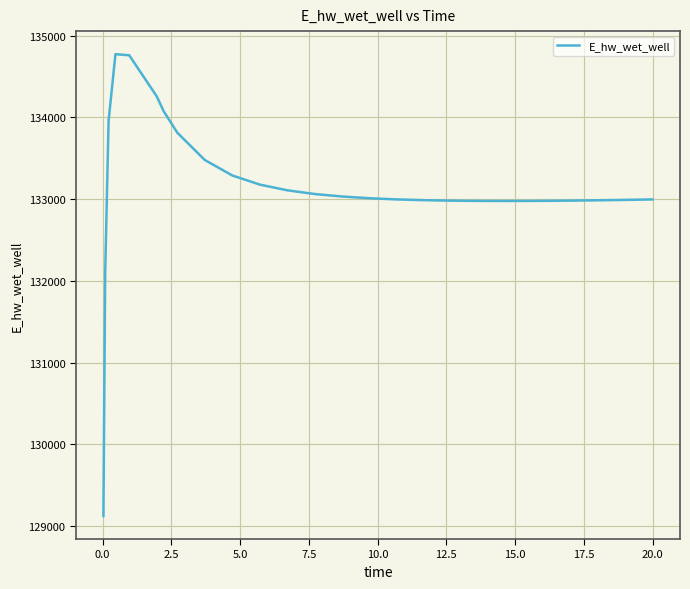

What is the maximum value shown in the chart?

134773.0